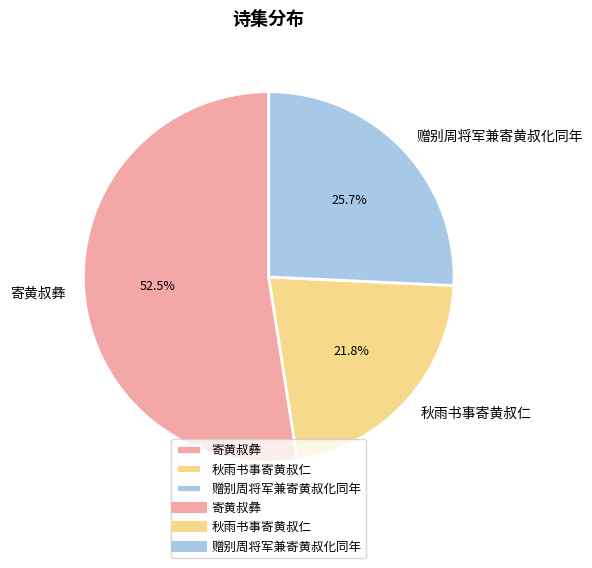

To the nearest percent, what is the combined percentage of 赠别周将军兼寄黄叔化同年 and 寄黄叔彝?

78%